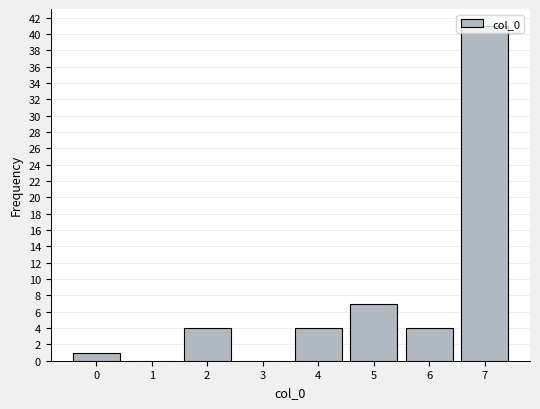

What is the change in value from 0 to 2?

+3